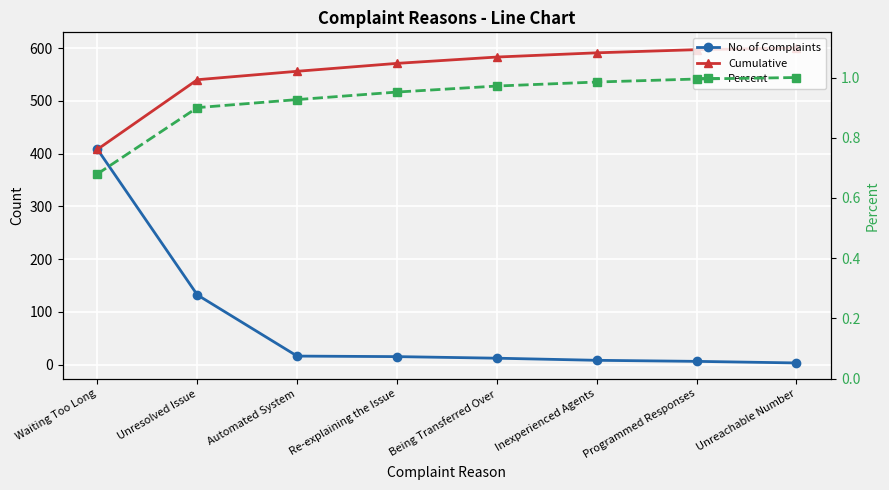

Rank the series at Automated System from highest to lowest value.

Cumulative, No. of Complaints, Percent